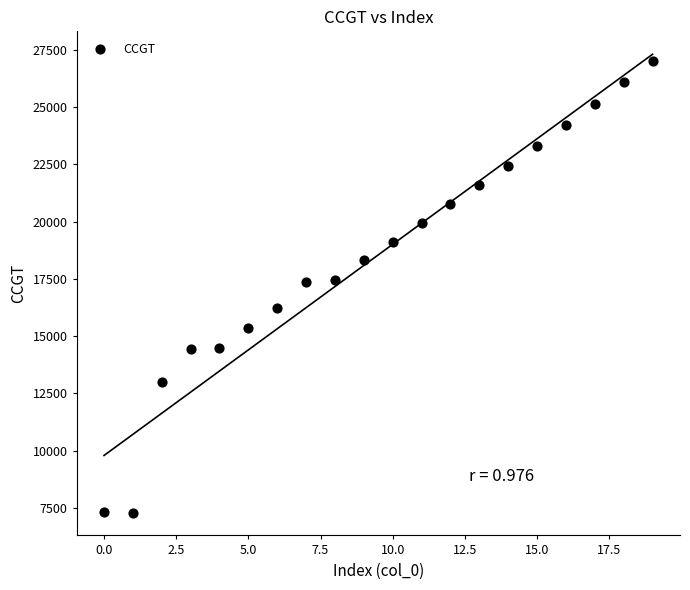

What is the range of Y values (max minus min)?

19701